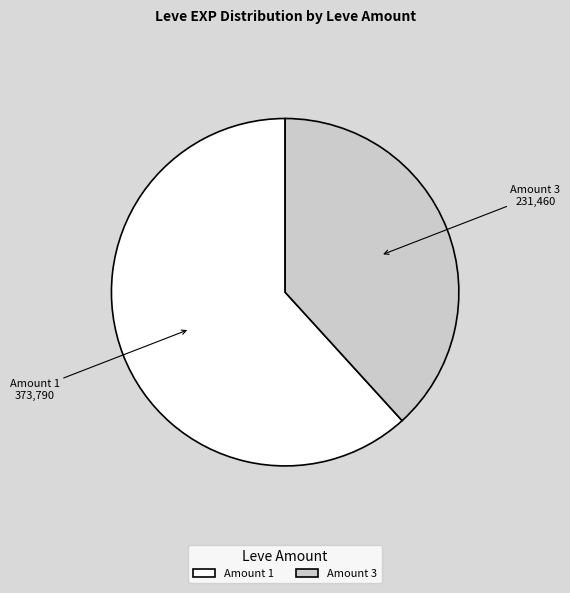

Rank the categories by value from highest to lowest.

Amount 1, Amount 3